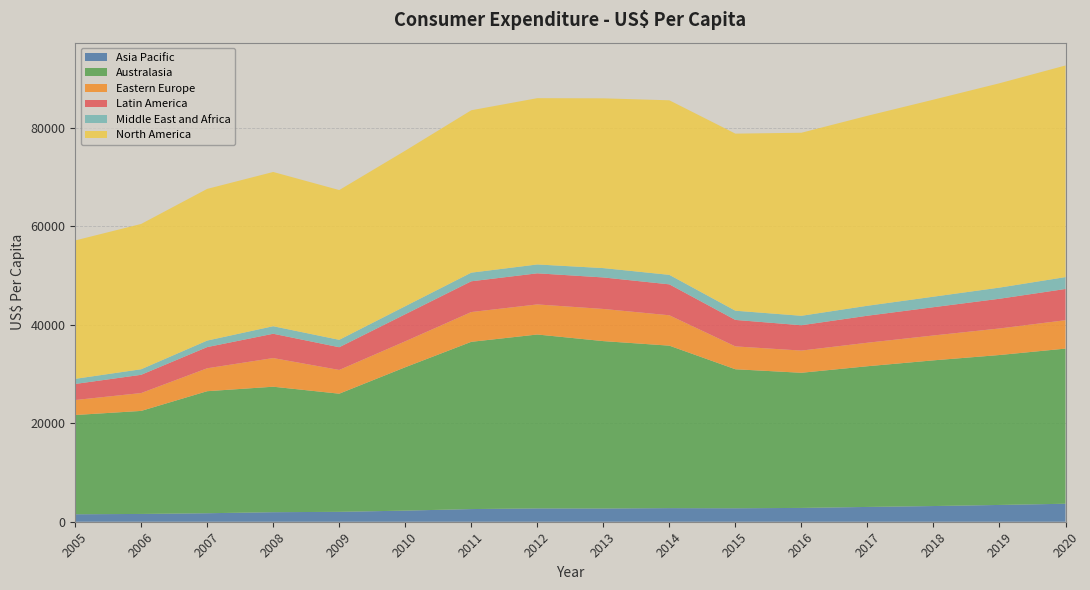

Reading left to right, transcribe all the data shown in this chart.

Asia Pacific: 1515.3	1579.6	1724.0	1936.1	2007.6	2255.6	2569.4	2703.5	2687.3	2758.9	2732.4	2803.1	3002.2	3185.2	3406.5	3650.1
Australasia: 20140.4	20908.9	24765.2	25462.7	23975.1	29094.0	33938.7	35291.4	33966.2	32974.2	28209.8	27424.2	28552.1	29563.8	30424.3	31483.6
Eastern Europe: 3041.8	3624.7	4651.2	5815.0	4817.1	5264.3	6043.4	6102.2	6523.8	6163.1	4639.3	4502.1	4770.3	5048.9	5387.1	5762.5
Latin America: 3260.9	3702.0	4297.8	4932.6	4611.0	5491.8	6240.8	6312.3	6396.7	6274.9	5373.0	5143.5	5480.7	5737.3	6030.1	6337.0
Middle East and Africa: 1037.5	1127.2	1321.7	1527.5	1501.9	1629.9	1750.9	1798.0	1896.2	1927.5	1867.5	1918.3	2021.4	2133.1	2262.6	2410.2
North America: 28079.4	29484.2	30780.2	31301.8	30391.4	31556.7	32954.7	33743.9	34447.4	35420.9	35933.1	37143.1	38546.6	39981.3	41464.4	42942.5